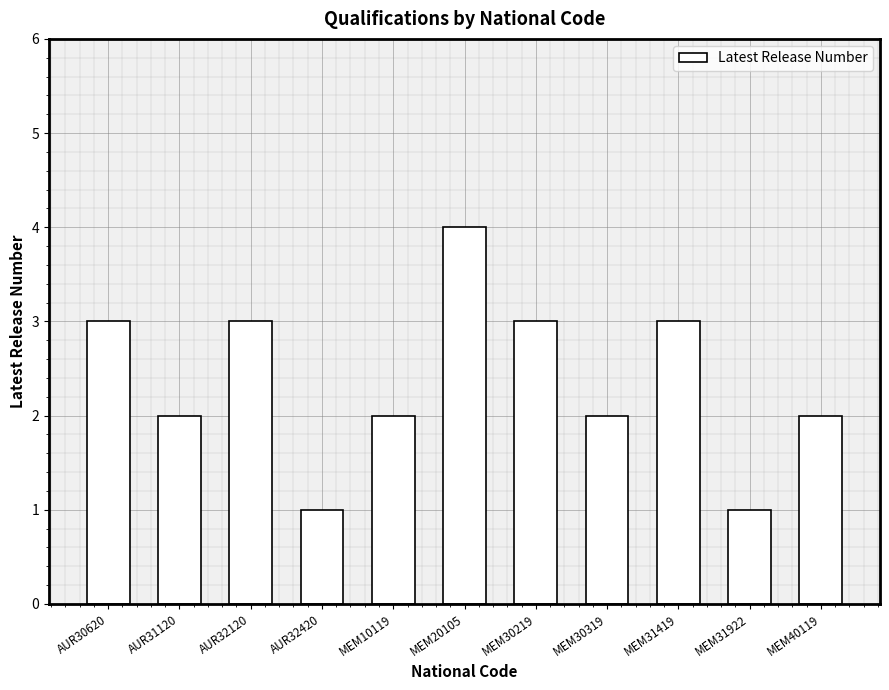

The value at MEM10119 is 2. True or false?

True